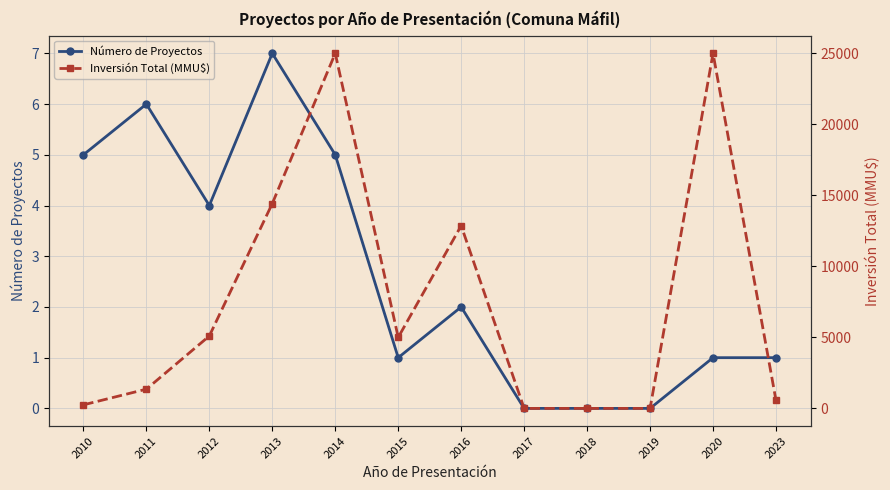

Where does the Número de Proyectos series first go above 2?

2010